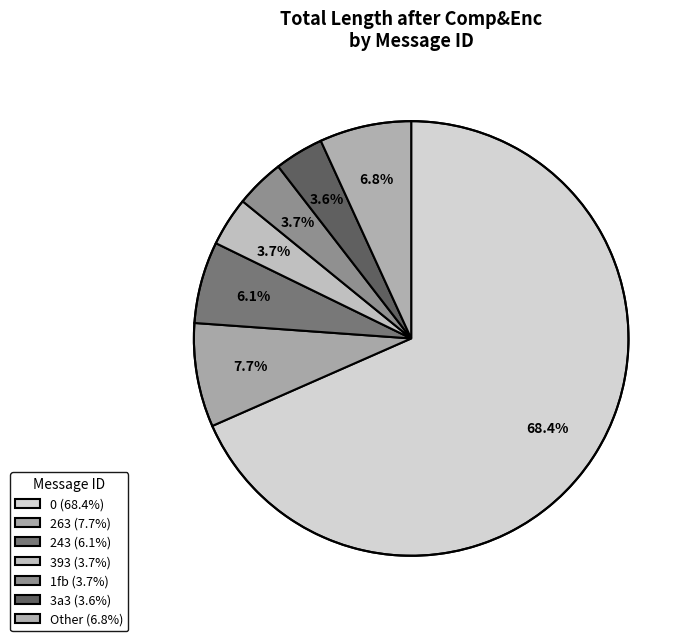

How many segments does this pie chart have?

7